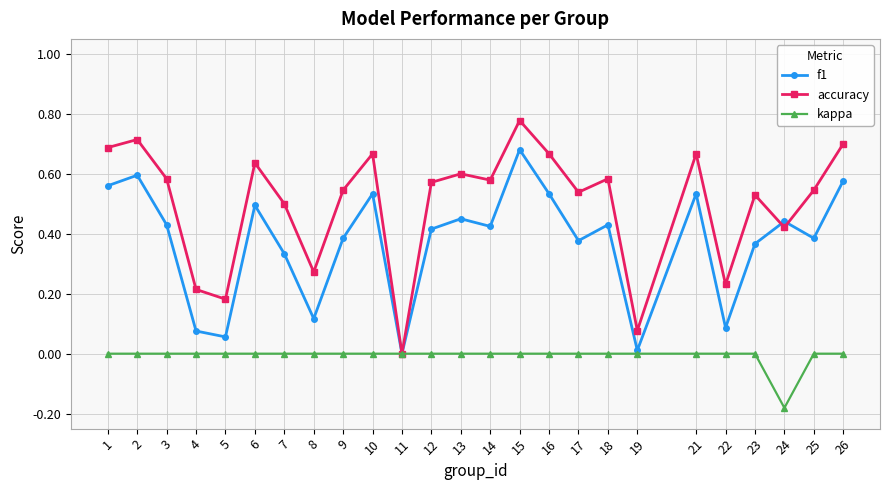

Rank the series by their maximum value, from highest to lowest.

accuracy, f1, kappa